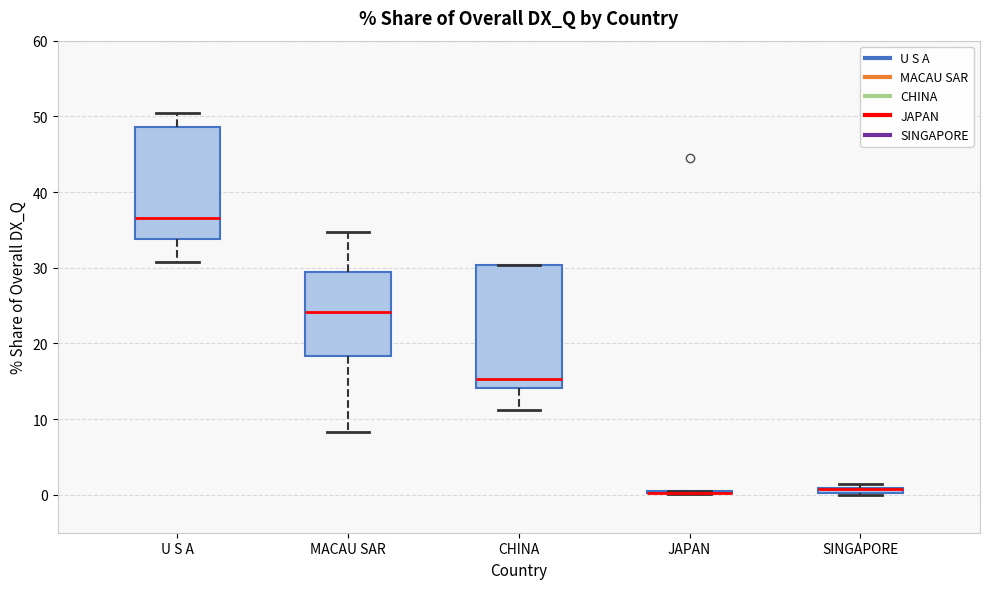

Where is the upper edge of the box for SINGAPORE on the y-axis? The values are not printed on the chart, so give them approximately, as read against the axis.

1